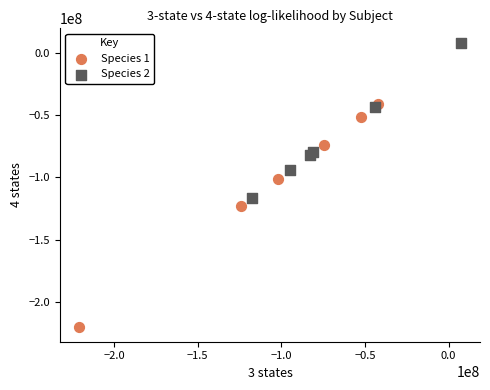

Which series reaches the minimum Y coordinate?

Species 1